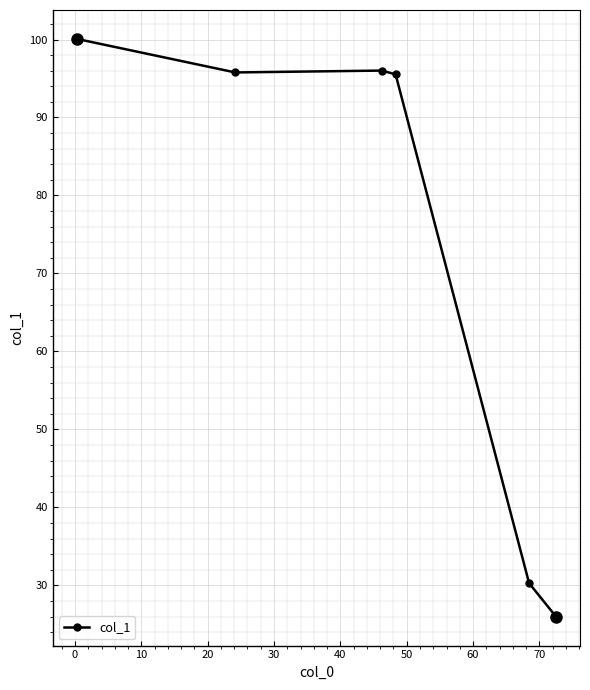

What is the difference between the maximum and minimum values?

74.1